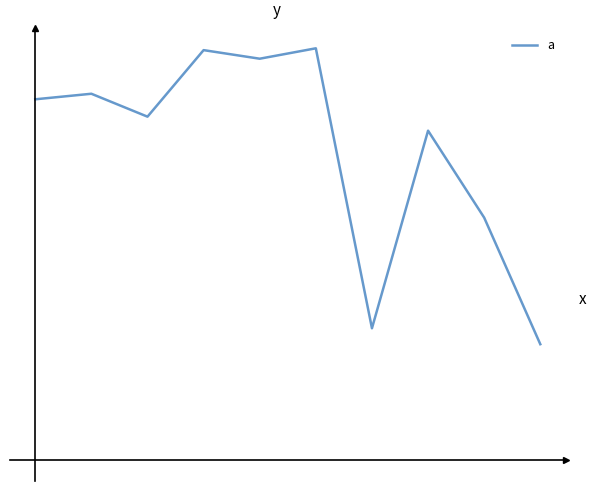

What is the difference between the second highest and second lowest values?

0.7